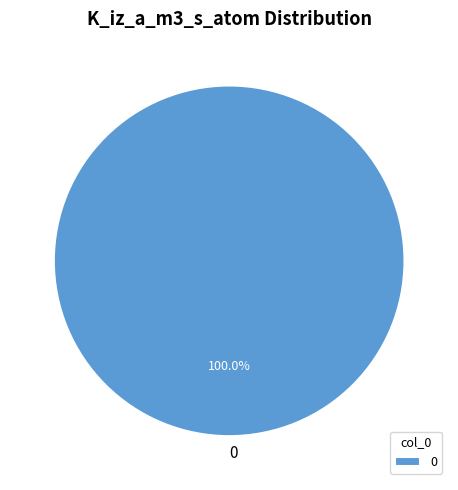

How many slices are in this pie chart?

1